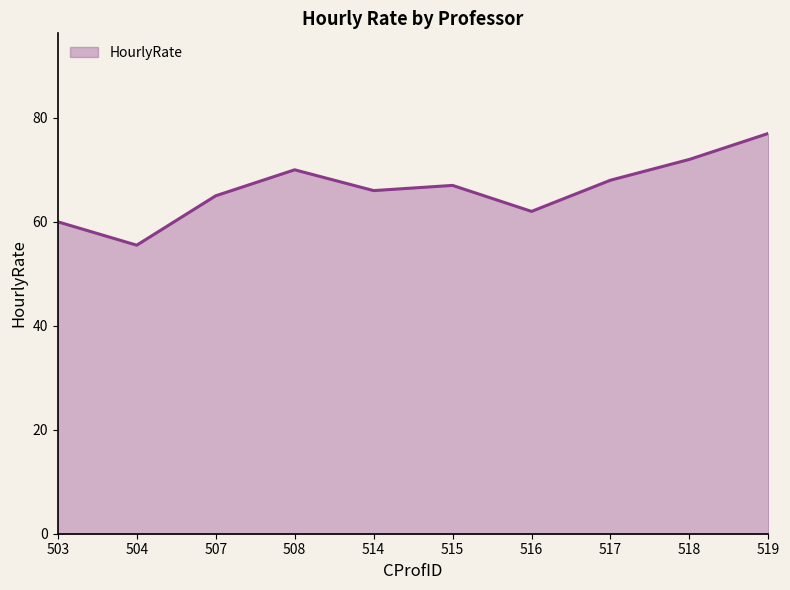

How many lines are shown in the chart?

1